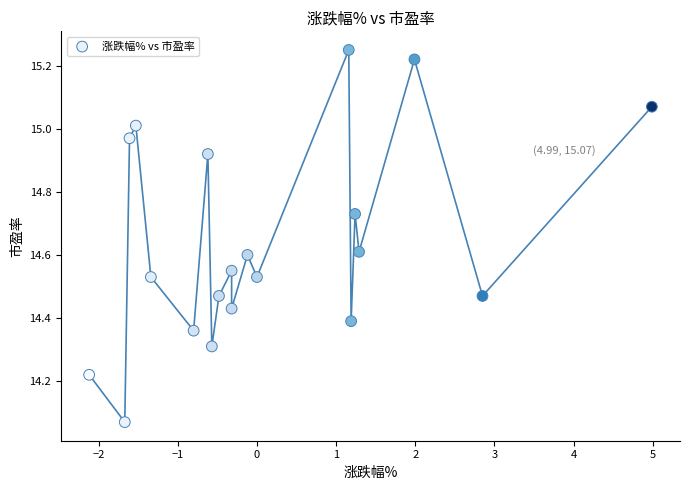

What is the range of X values (max minus min)?

7.1